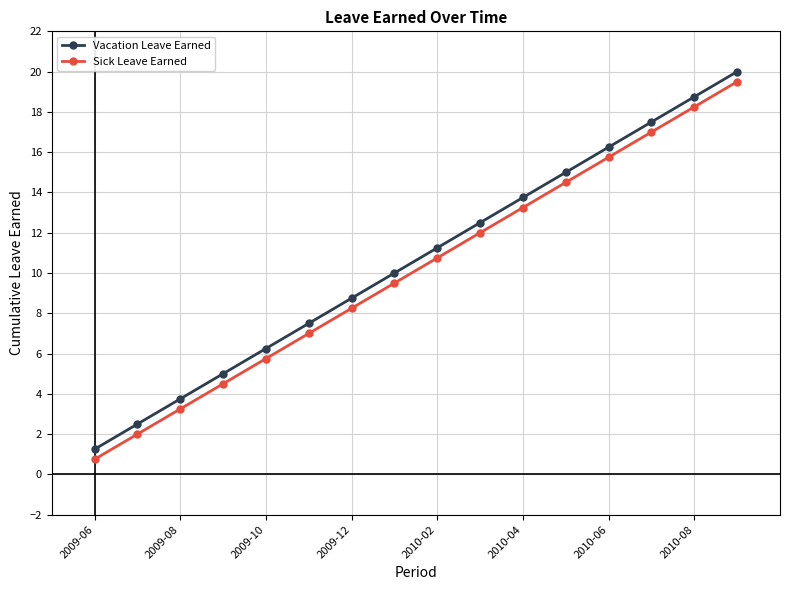

What is the average value of the Sick Leave Earned series?

10.1